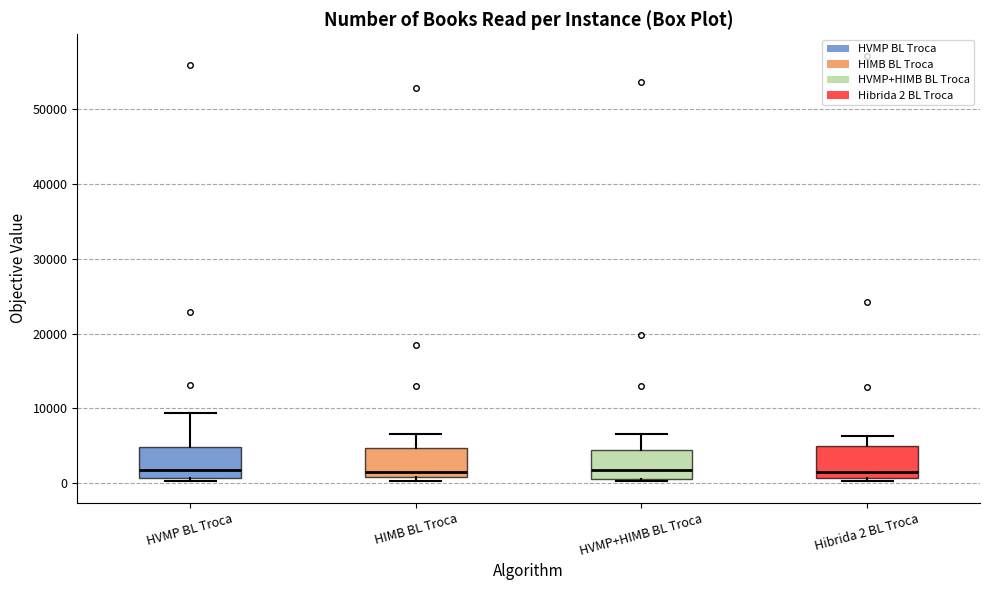

Where is the upper edge of the box for Hibrida 2 BL Troca on the y-axis? The values are not printed on the chart, so give them approximately, as read against the axis.

5000